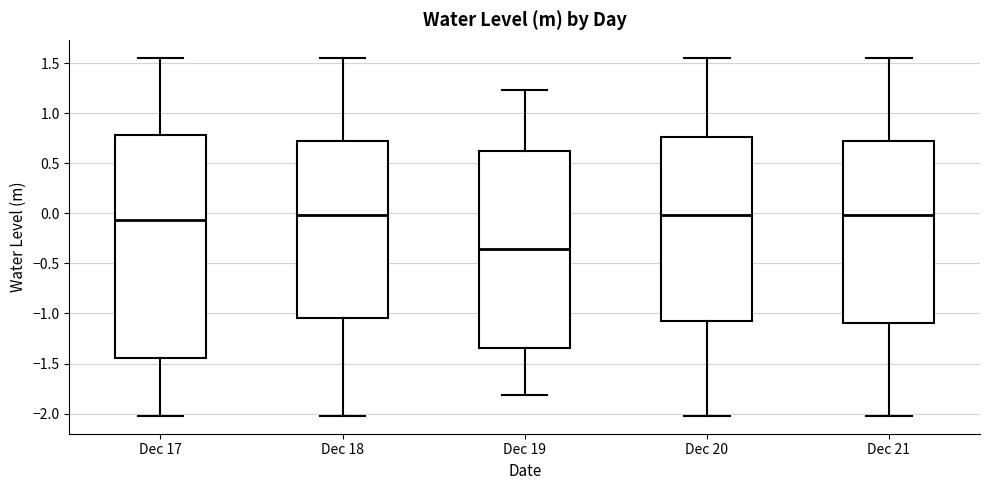

Where does the upper whisker of the box for Dec 21 end on the y-axis? The values are not printed on the chart, so give them approximately, as read against the axis.

1.55